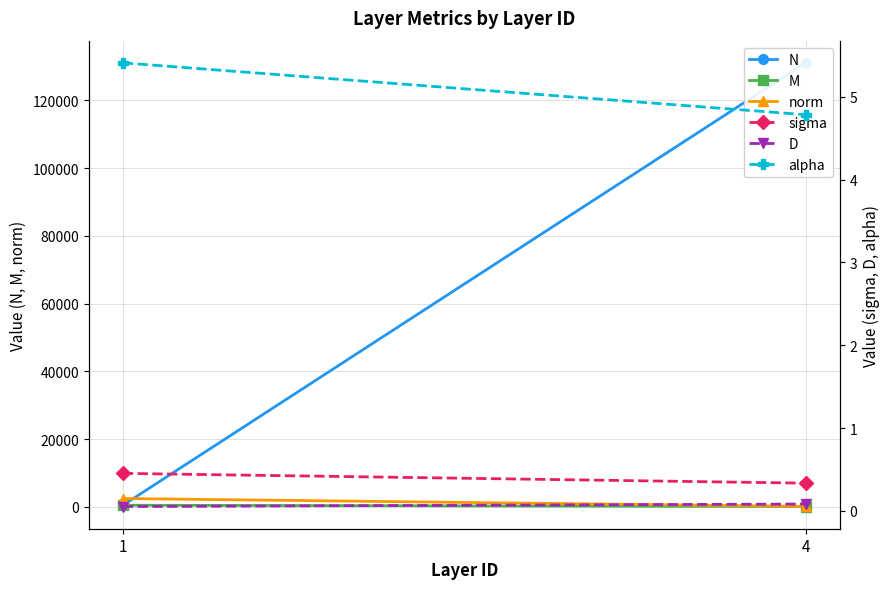

Reading right to left, transcribe all the data shown in this chart.

N: 131072.0	512.0
M: 128.0	512.0
norm: 176.5	2497.9
sigma: 0.3	0.5
D: 0.1	0.1
alpha: 4.8	5.4